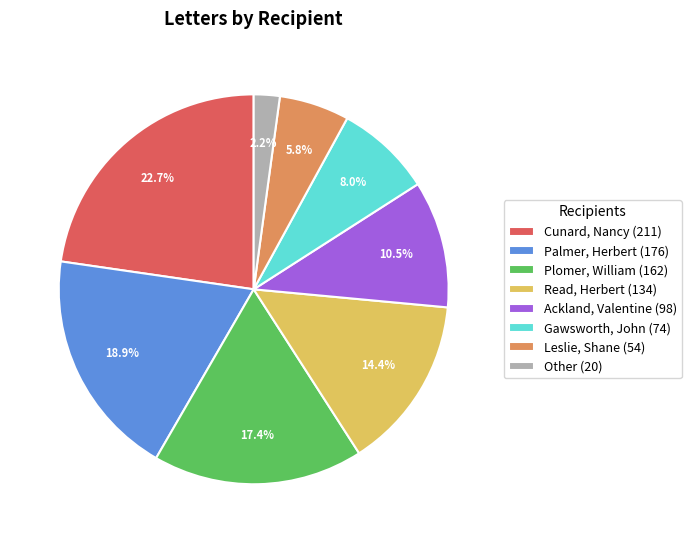

How many segments does this pie chart have?

8